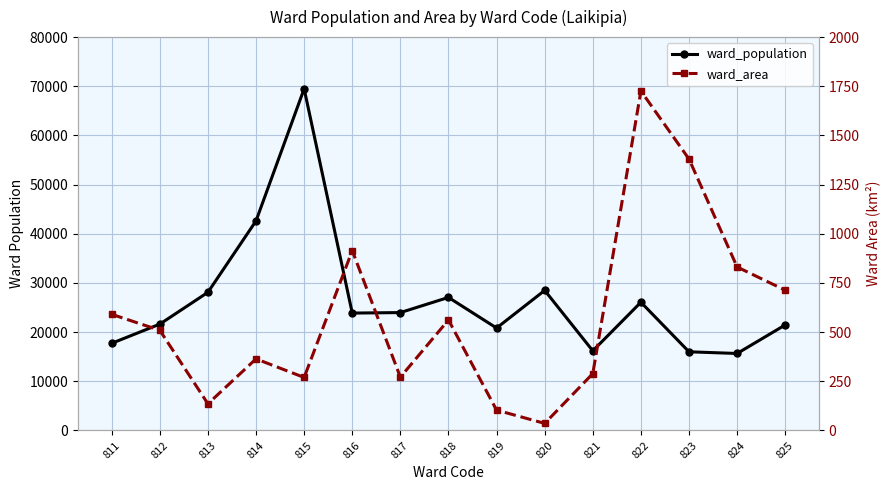

Rank the series by their average value, from highest to lowest.

ward_population, ward_area